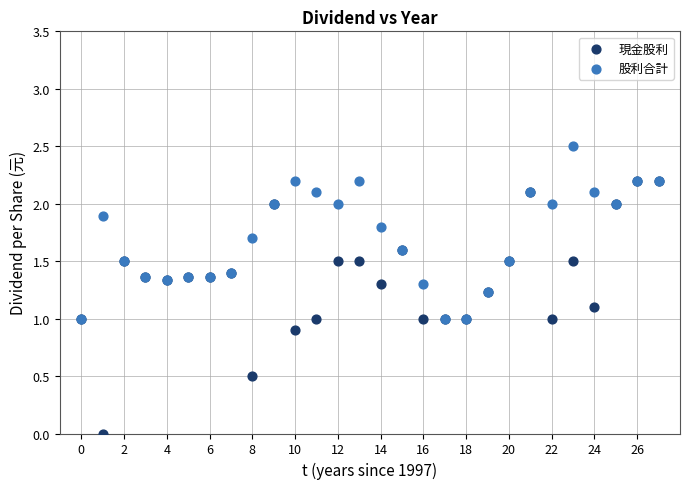

Which series reaches the minimum Y coordinate?

現金股利